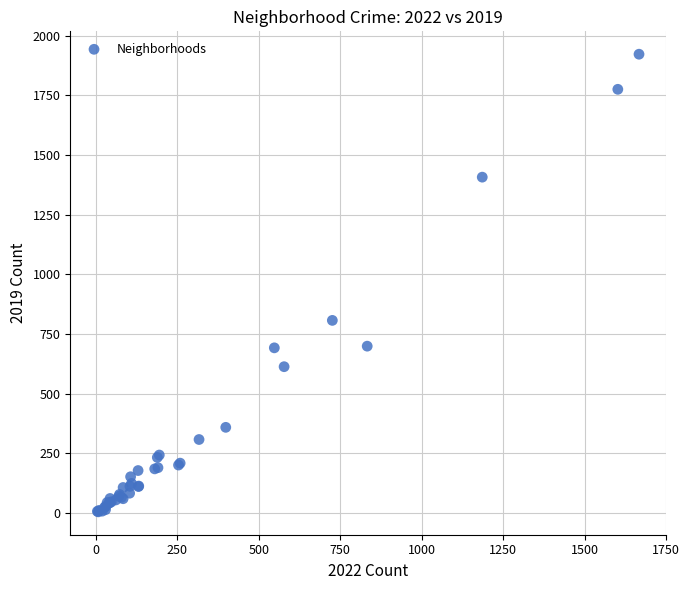

What Y value in the scatter plot is closest to 963?

807